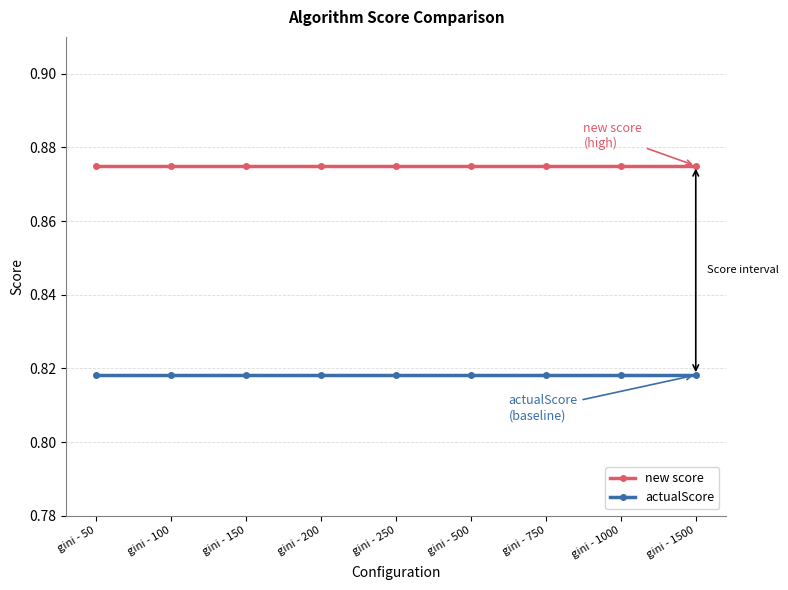

What is the spread (max minus min) of values at gini - 250?

0.1